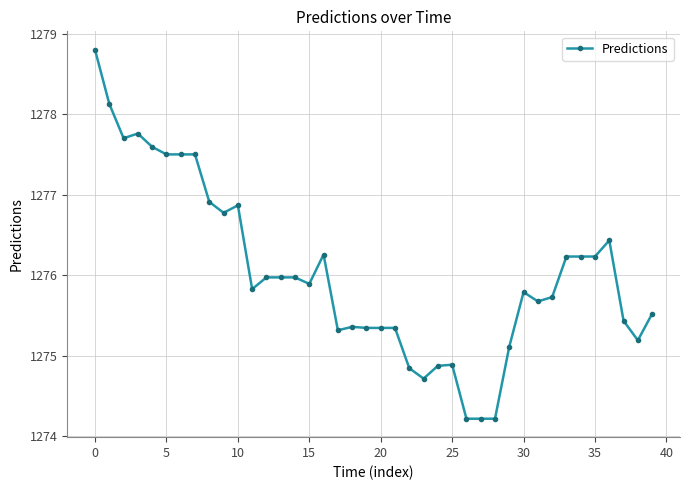

True or false: there are more than 2 points higher than both neighbors.

True